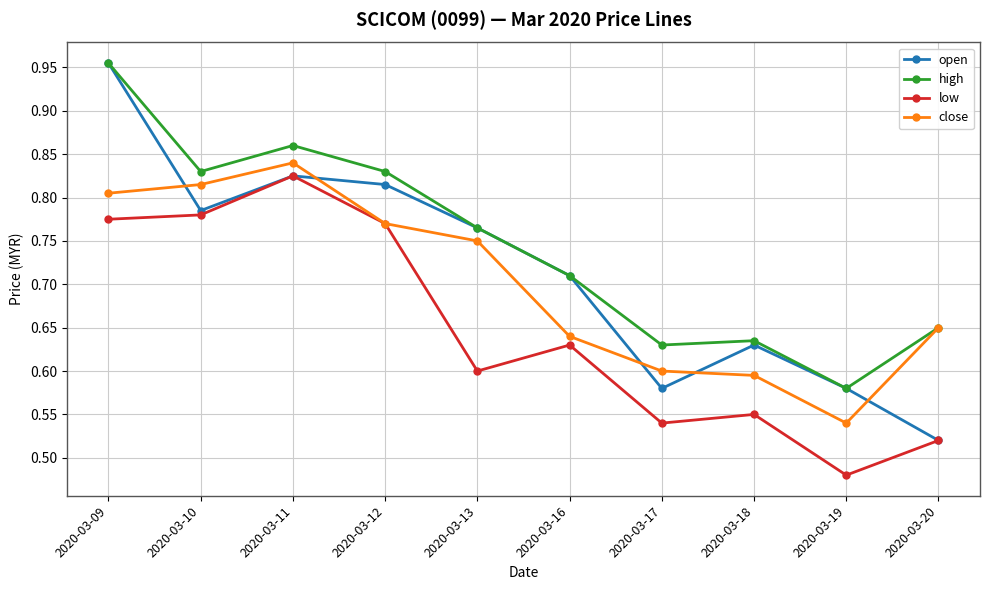

Which series changed the most between 2020-03-11 and 2020-03-19?

low